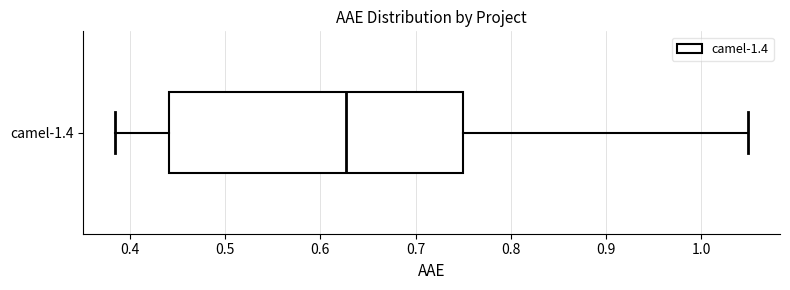

Where does the median line of the box for camel-1.4 sit on the x-axis? The values are not printed on the chart, so give them approximately, as read against the axis.

0.63